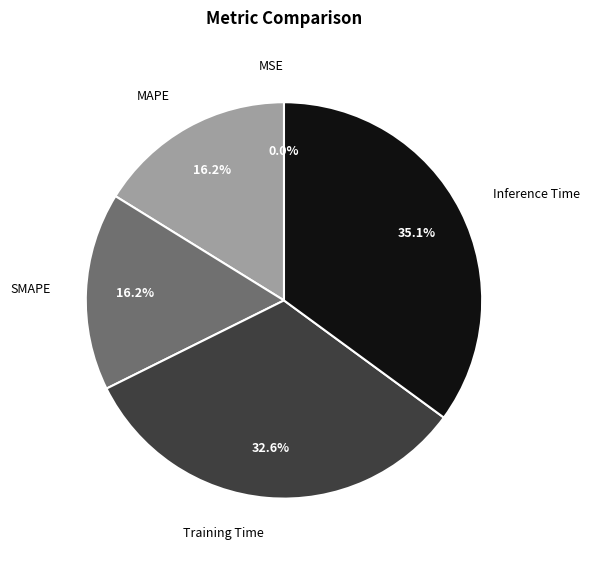

Does Inference Time account for over 50% of the chart?

No